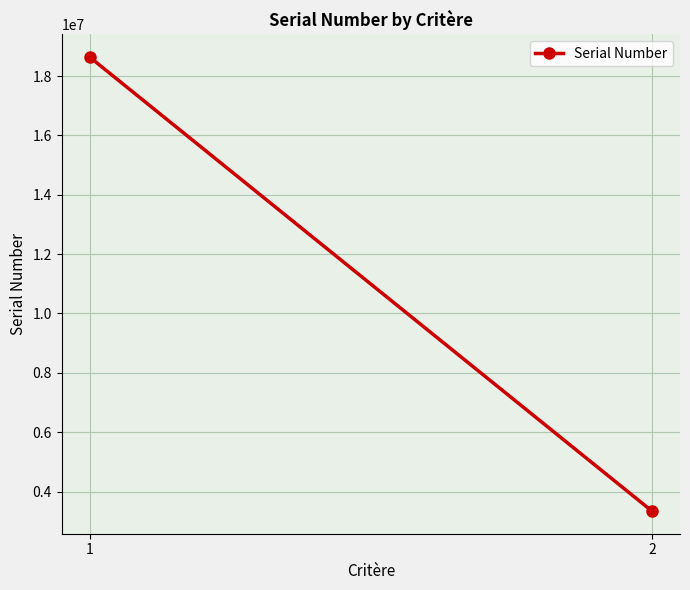

What is the difference between the values at 1 and 2?

15292857